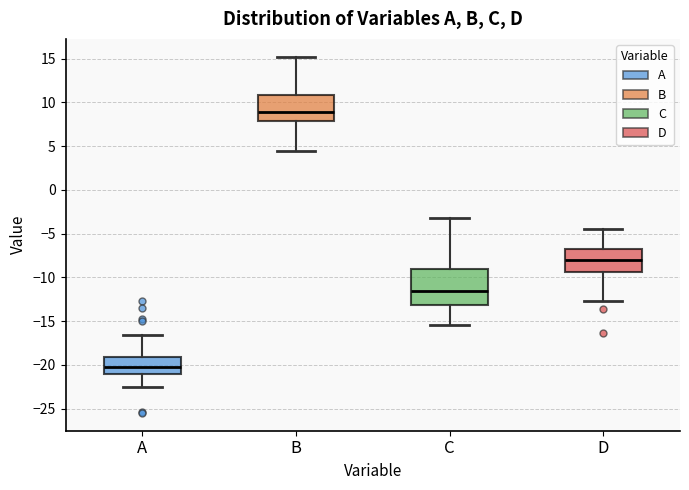

Reading left to right, transcribe this box plot: for each box, give where its median line is, the range the box spans, and where its two whiskers end, as read against the y-axis. The values are not printed on the chart, so give them approximately, as read against the axis.

A: median -20.0, box -21.0 to -19.0, whiskers -22.5 to -16.5
B: median 9.0, box 8.0 to 11.0, whiskers 4.5 to 15.0
C: median -11.5, box -13.0 to -9.0, whiskers -15.5 to -3.0
D: median -8.0, box -9.5 to -6.5, whiskers -12.5 to -4.5